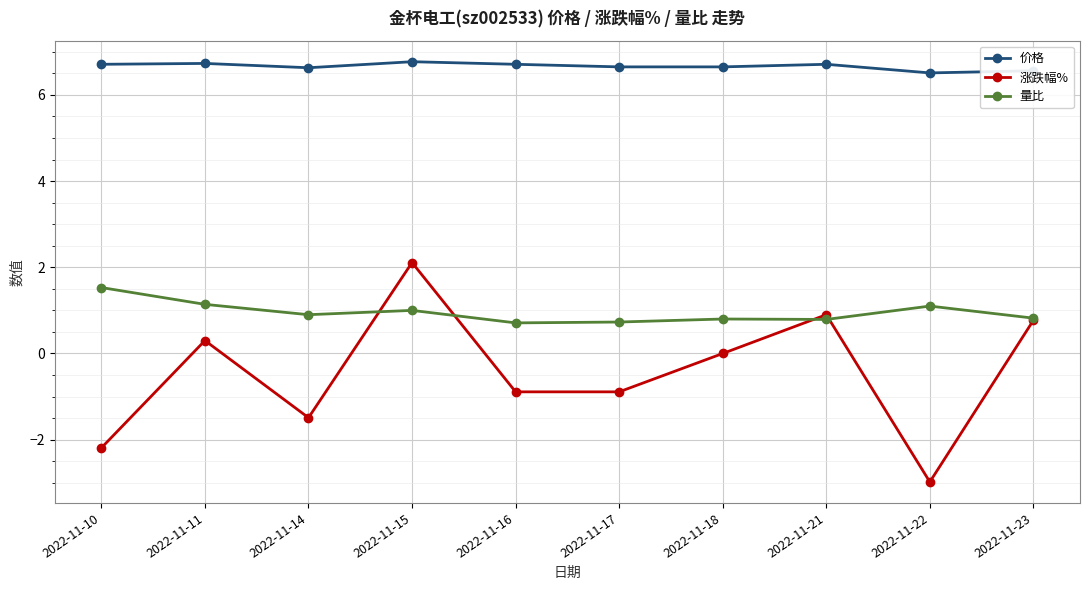

Which category has the lowest value in the 涨跌幅% series?

2022-11-22